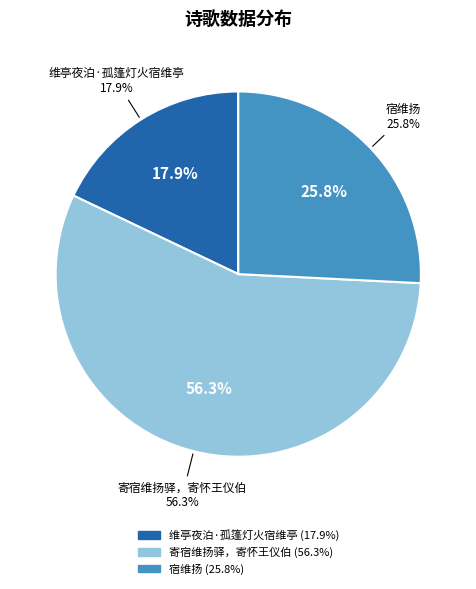

To the nearest percent, what is the difference between the largest and smallest slice percentages?

38%